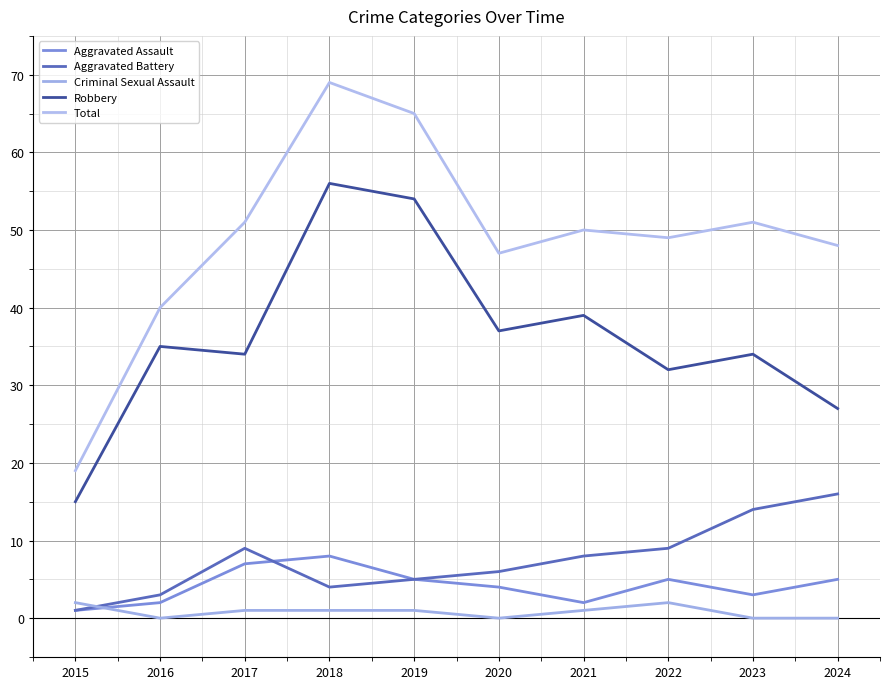

The Criminal Sexual Assault series shows 1 at 2019. True or false?

True